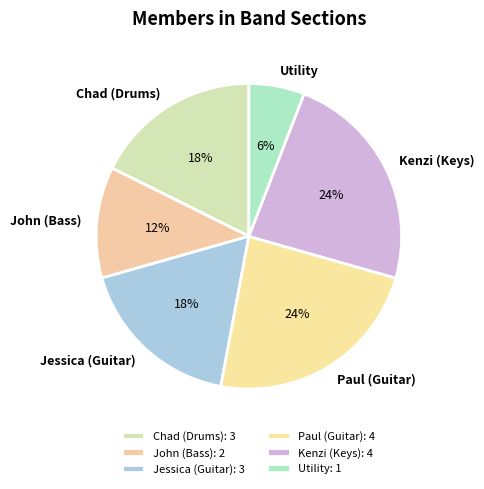

Is there any slice that represents more than half of the pie?

No